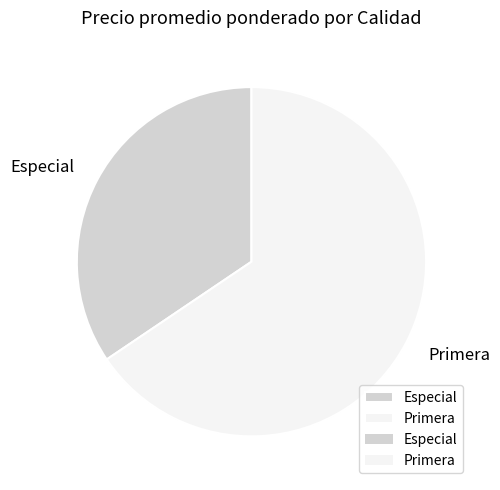

True or false: Primera accounts for 57% of the total.

False